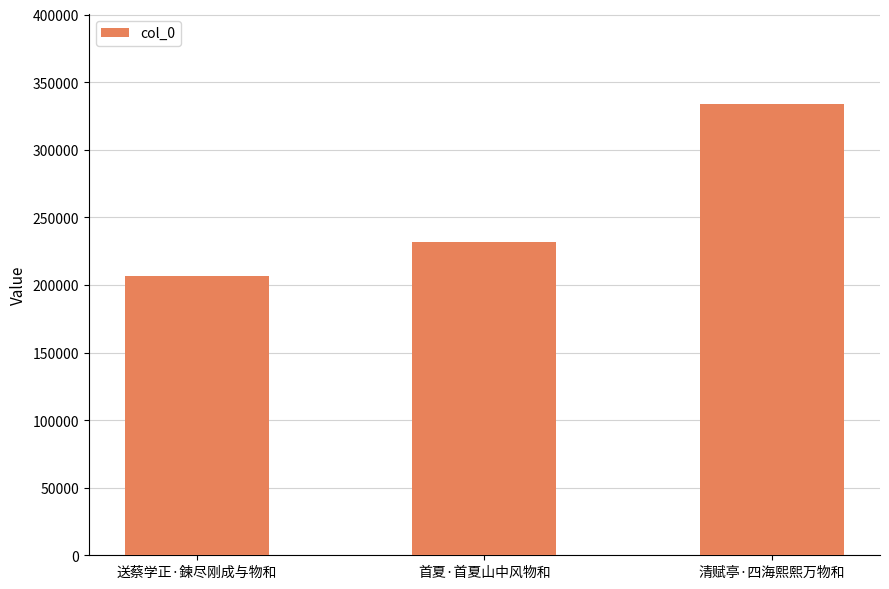

What is the label of the 2nd bar from the right?

首夏·首夏山中风物和